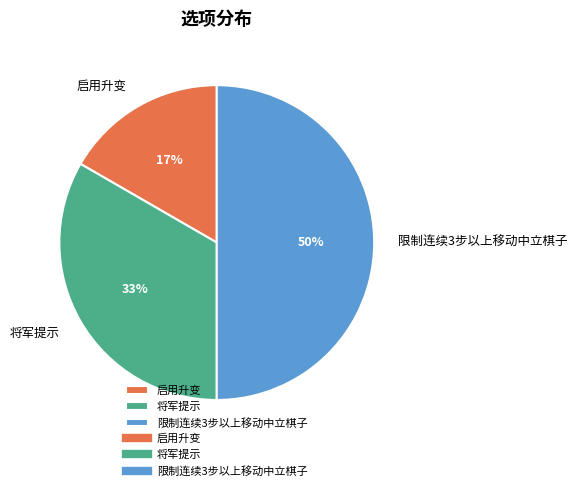

What percentage is the 启用升变 slice, to the nearest percent?

17%